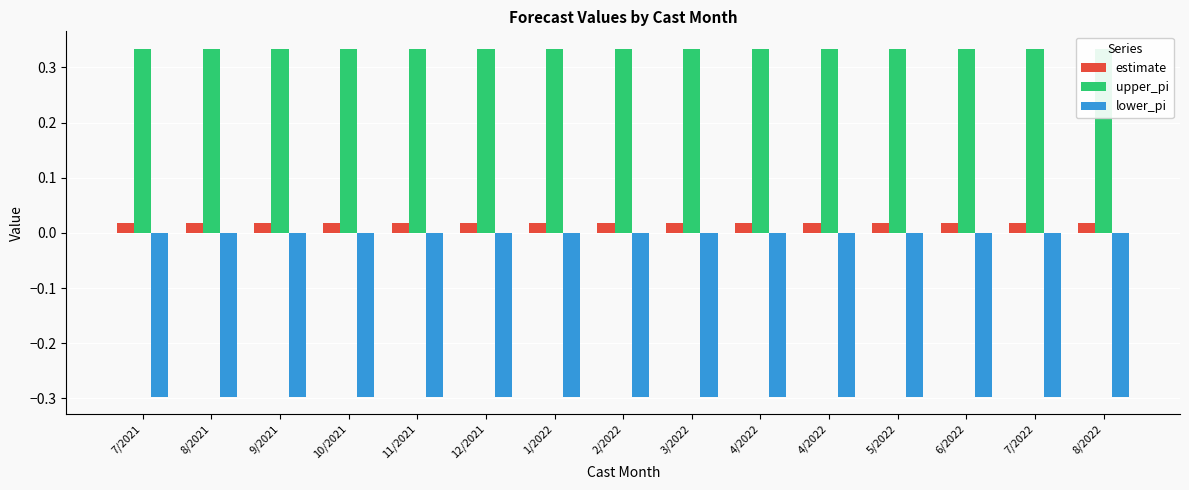

True or false: lower_pi has a value of -0.3 at 8/2022.

True